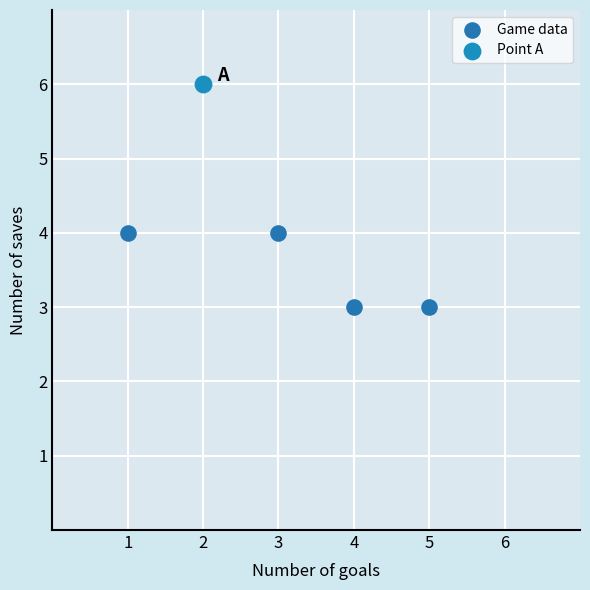

What are all the series names shown in the legend?

Game data, Point A